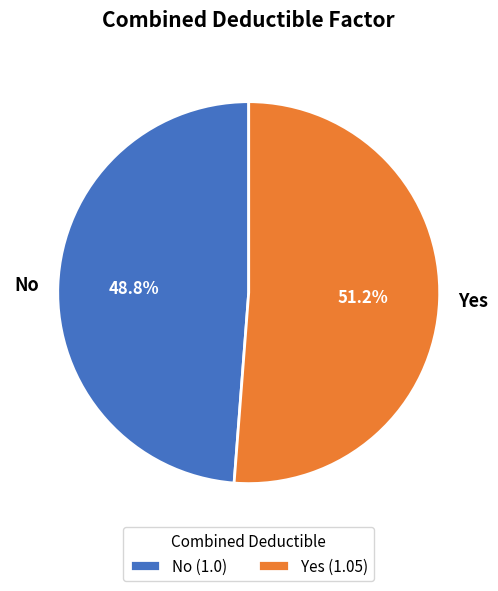

The Yes slice represents 51% of the pie. True or false?

True